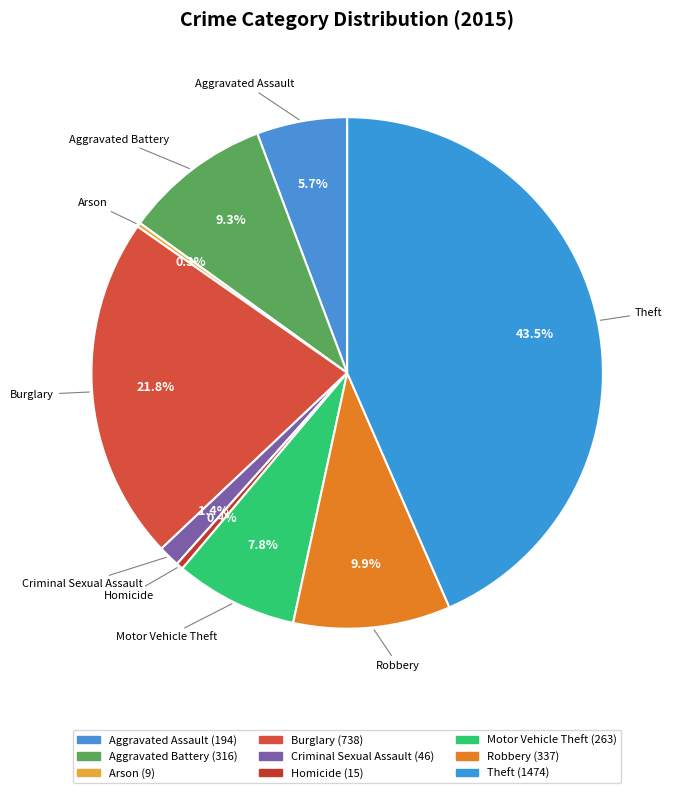

Which category has the biggest portion of the pie?

Theft